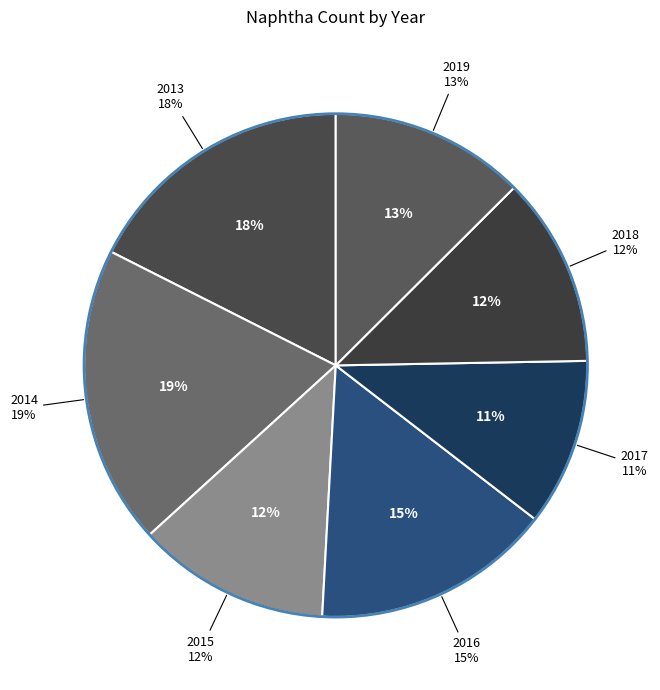

To the nearest percent, what portion does 2019 represent?

13%